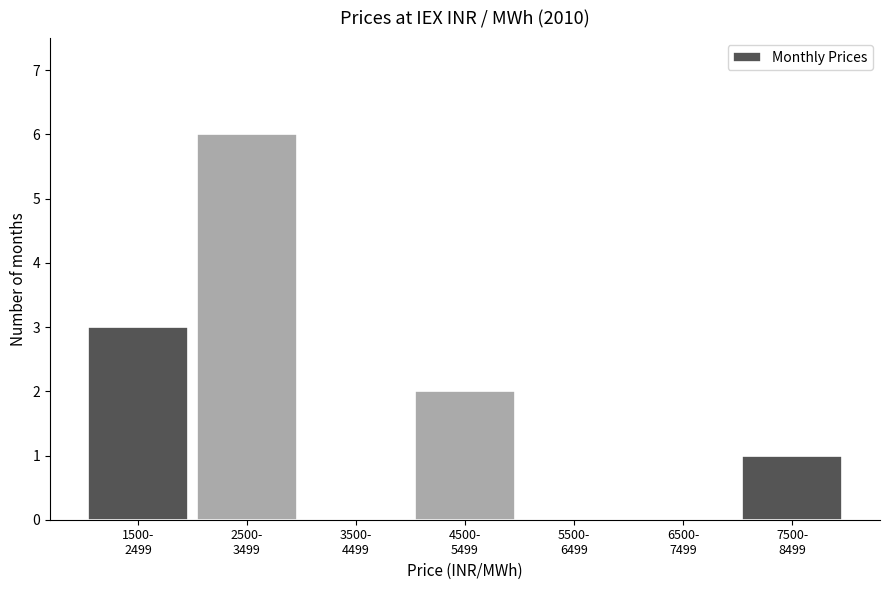

What is the greatest value displayed?

6